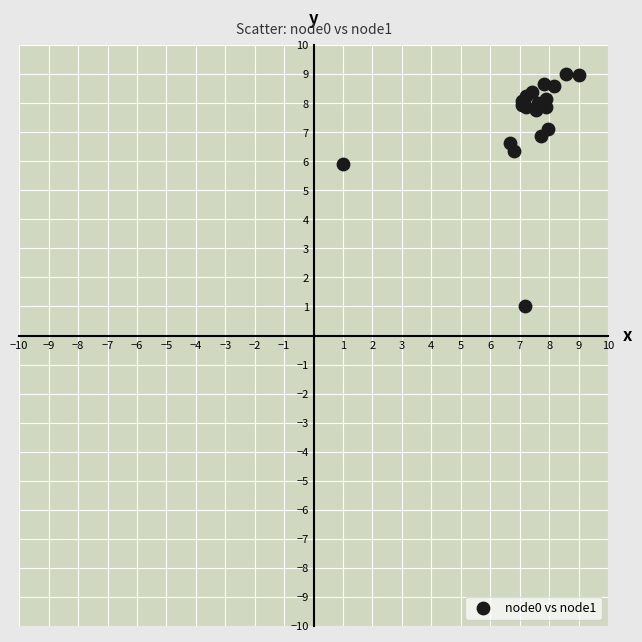

What Y value in the scatter plot is closest to 5?

5.9